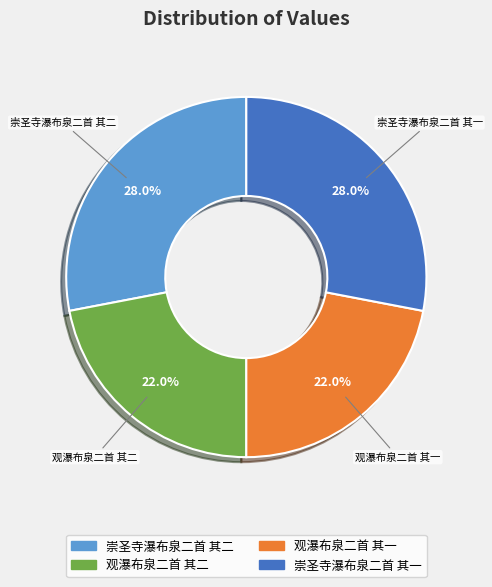

Which has a higher value, 崇圣寺瀑布泉二首 其一 or 观瀑布泉二首 其二?

崇圣寺瀑布泉二首 其一